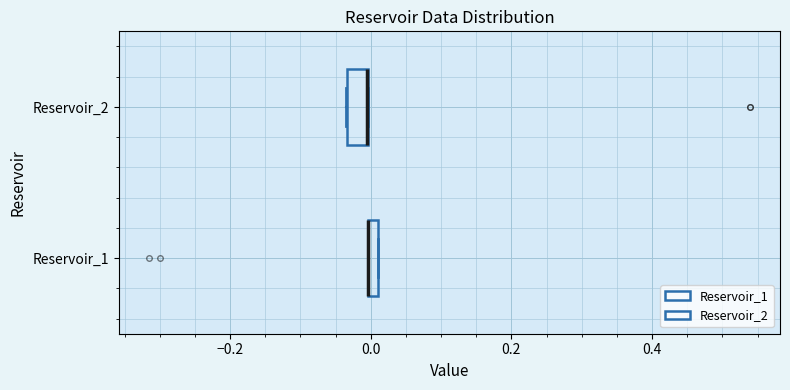

Where is the left edge of the box for Reservoir_2 on the x-axis? The values are not printed on the chart, so give them approximately, as read against the axis.

-0.04